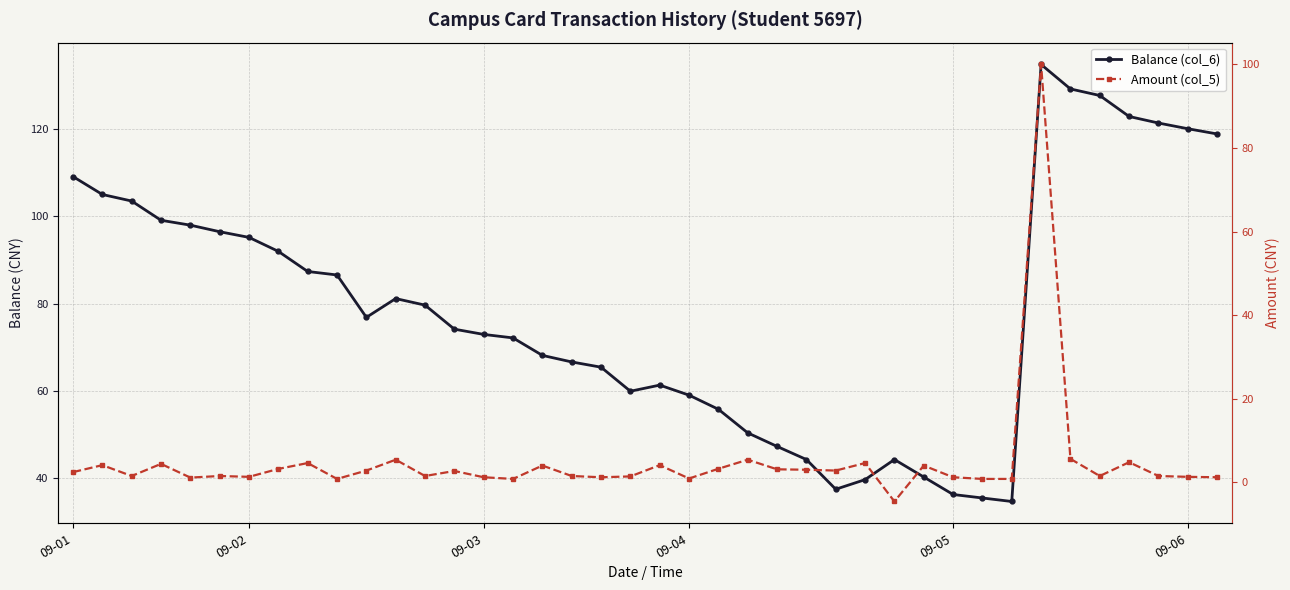

True or false: Balance (col_6) has more than 1 interior local peaks.

True